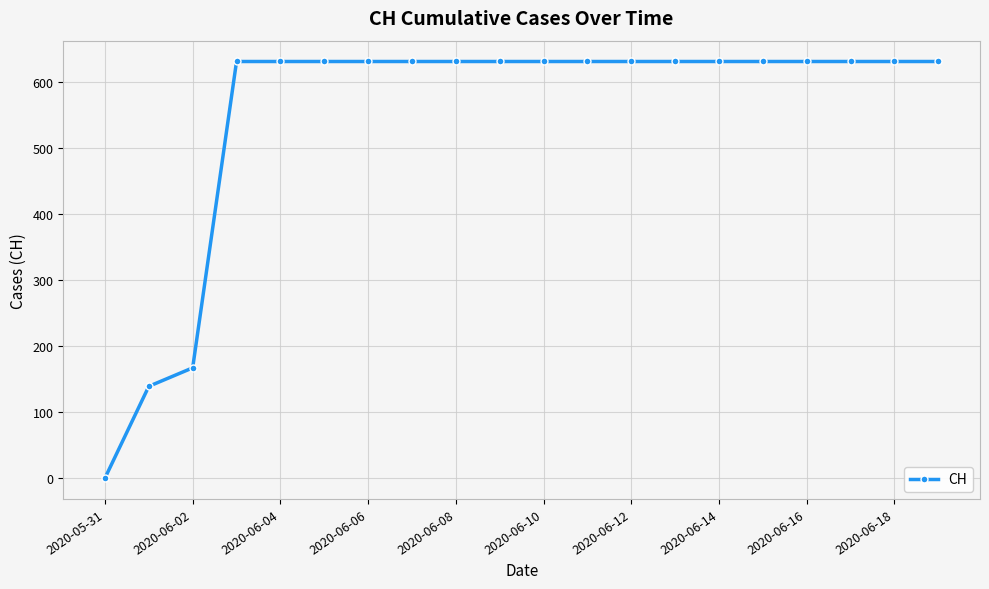

What is the value of the 18th point from the left?

631